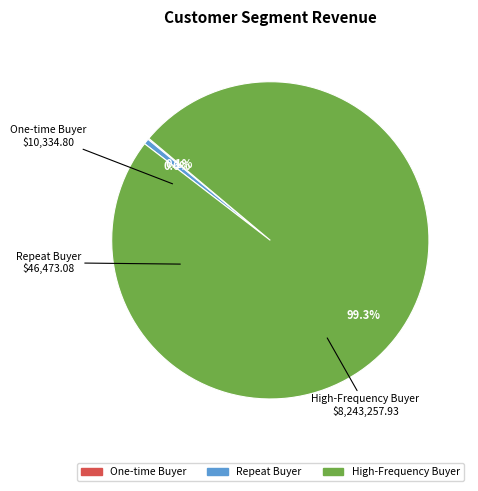

The High-Frequency Buyer slice represents 91% of the pie. True or false?

False